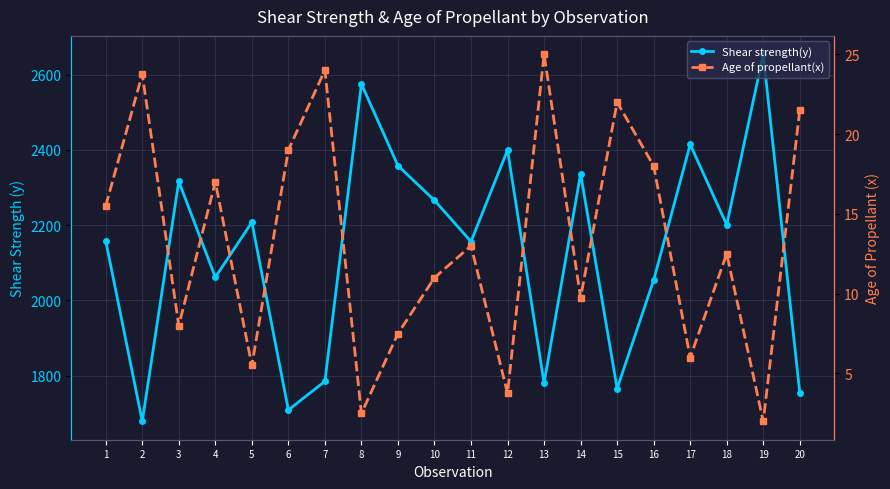

How many data points in Age of propellant(x) are less than 13?

10